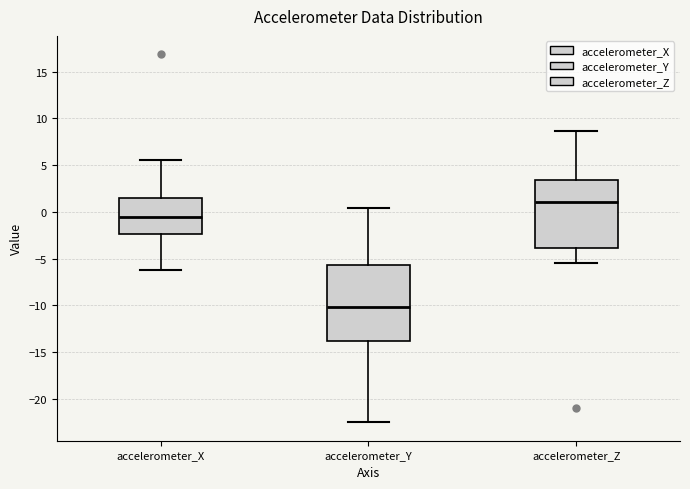

Where is the upper edge of the box for accelerometer_Z on the y-axis? The values are not printed on the chart, so give them approximately, as read against the axis.

3.5